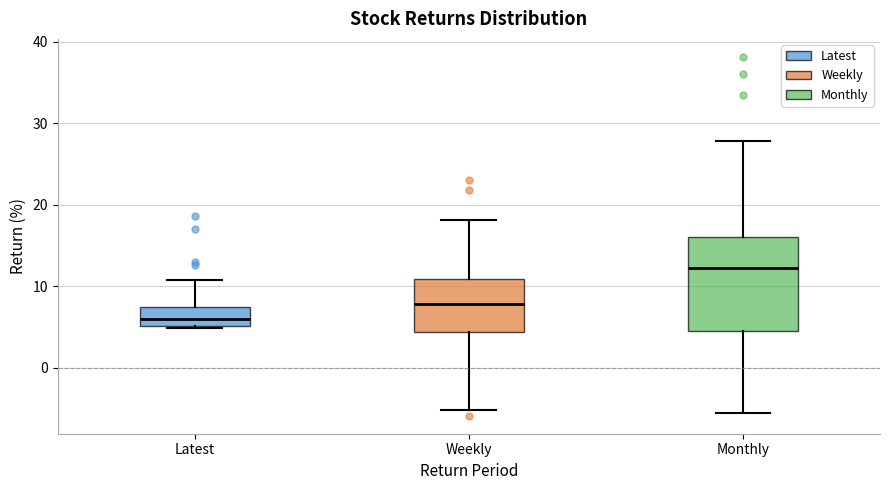

Where is the upper edge of the box for Monthly on the y-axis? The values are not printed on the chart, so give them approximately, as read against the axis.

16